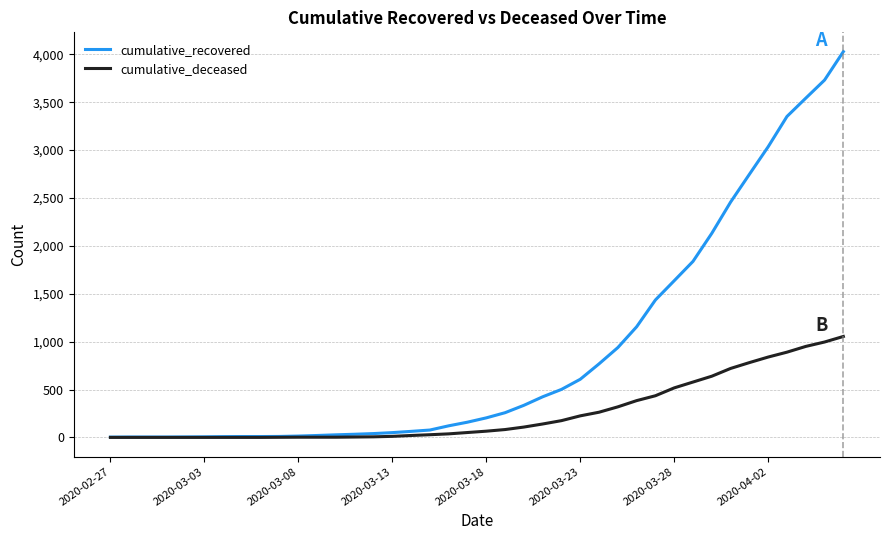

List the series in order of their peak value, lowest first.

cumulative_deceased, cumulative_recovered